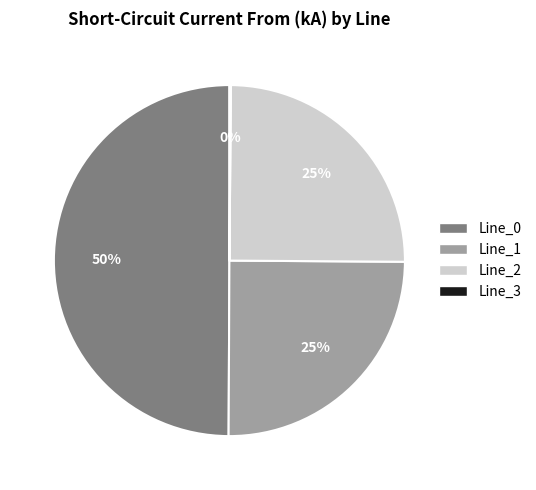

Which has a higher value, Line_2 or Line_0?

Line_0